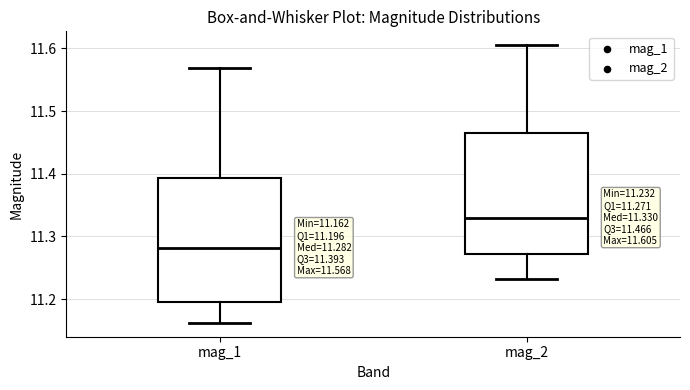

Which box's median line is the lowest?

mag_1